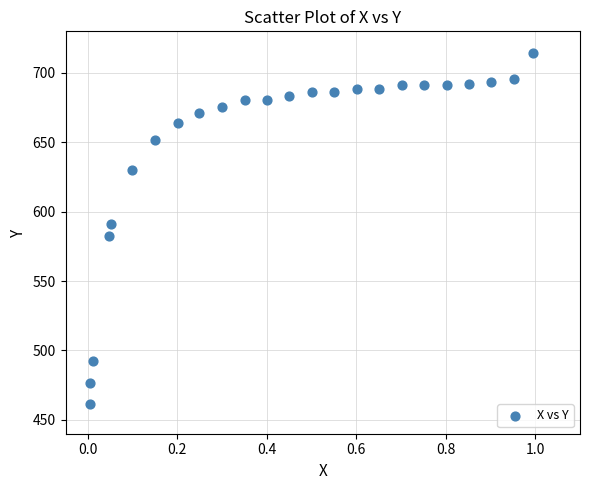

What is the range of X values (max minus min)?

1.0